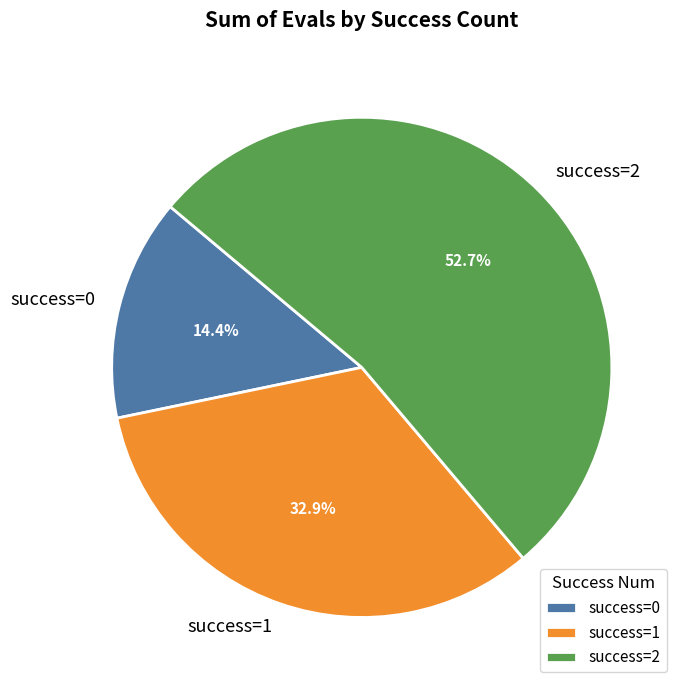

Is there any slice that represents more than half of the pie?

Yes